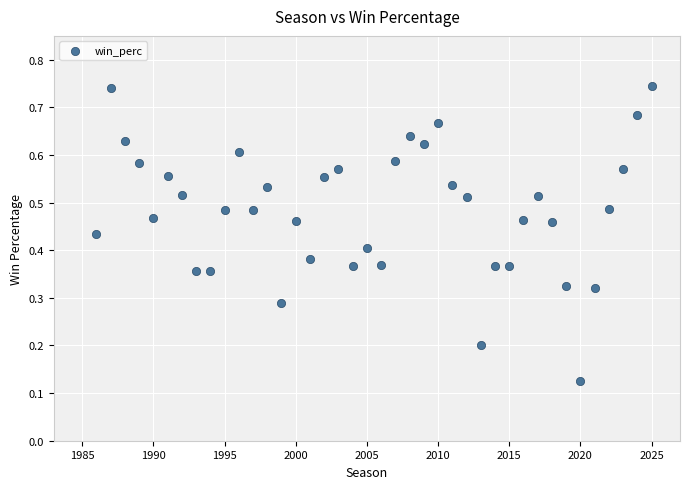

What is the range of X values (max minus min)?

39.0